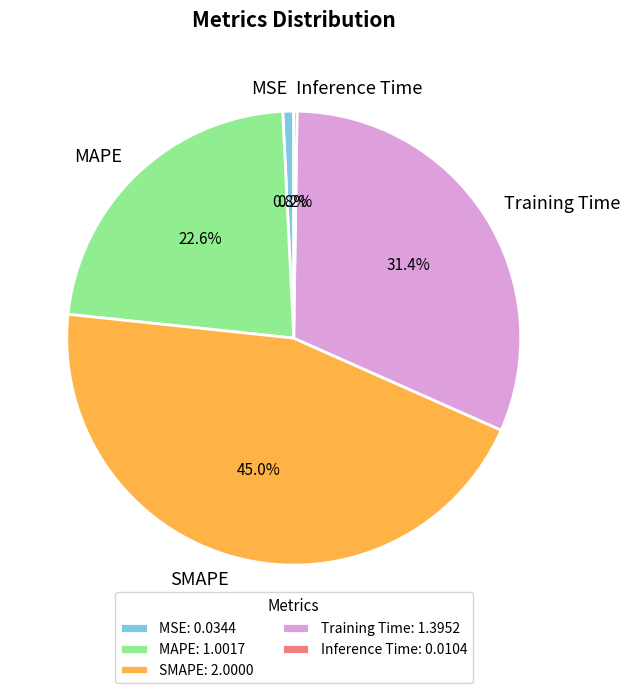

To the nearest percent, what percentage of the pie is MAPE?

23%